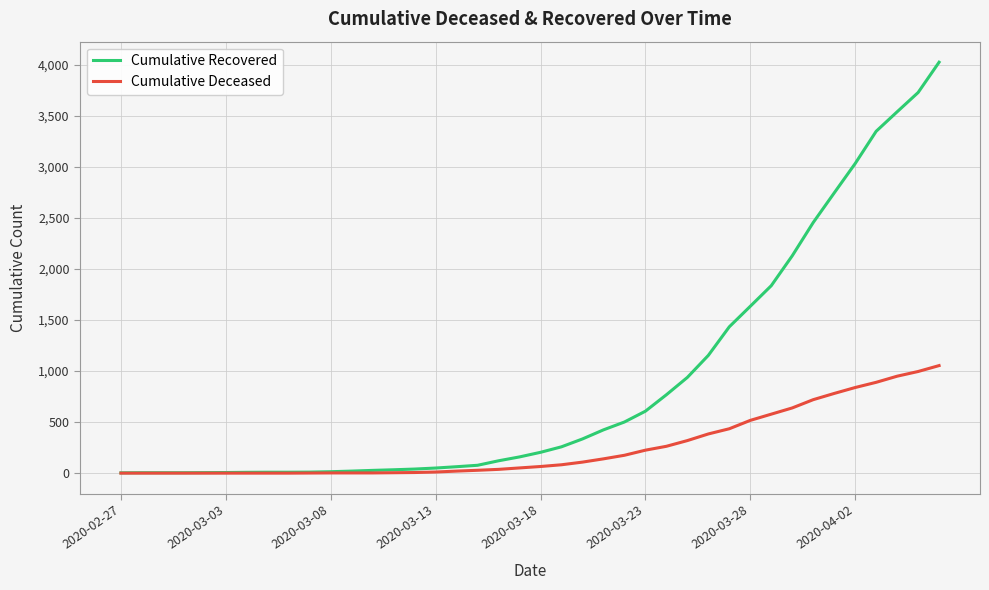

How many lines are shown in the chart?

2